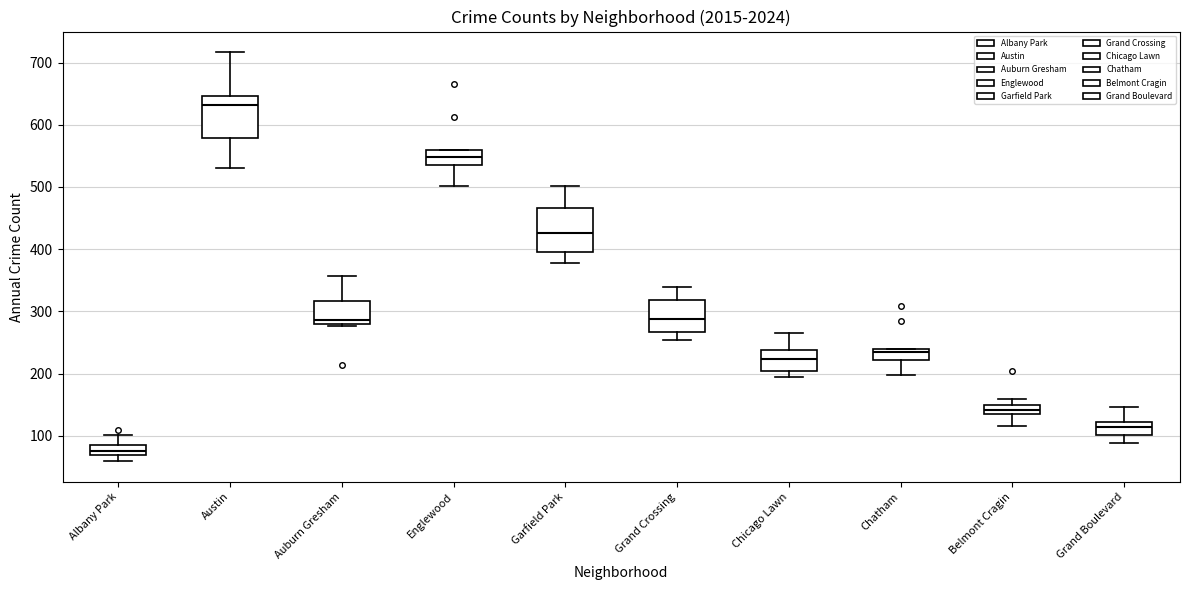

Which box has the highest median line?

Austin